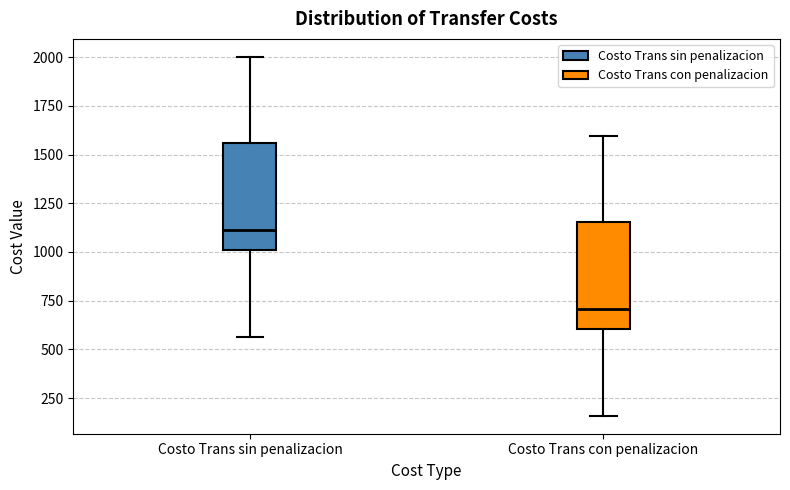

Reading left to right, read every box against the y-axis: the position of its median line, the range the box covers, and the ends of its whiskers. The values are not printed on the chart, so give them approximately, as read against the axis.

Costo Trans sin penalizacion: median 1100, box 1000 to 1550, whiskers 550 to 2000
Costo Trans con penalizacion: median 700, box 600 to 1150, whiskers 150 to 1600